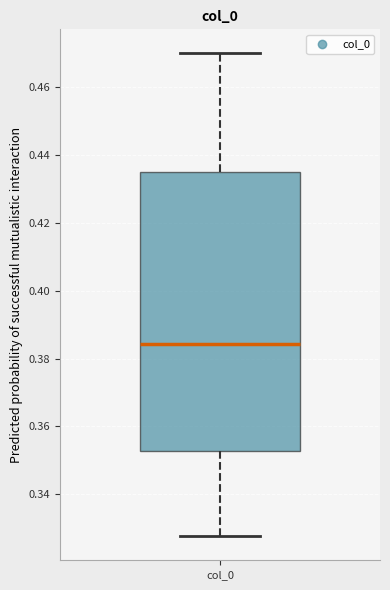

Read this box plot against the y-axis: the position of the median line, the range covered by the box, and the ends of both whiskers. The values are not printed on the chart, so give them approximately, as read against the axis.

median 0.384, box 0.352 to 0.434, whiskers 0.328 to 0.470